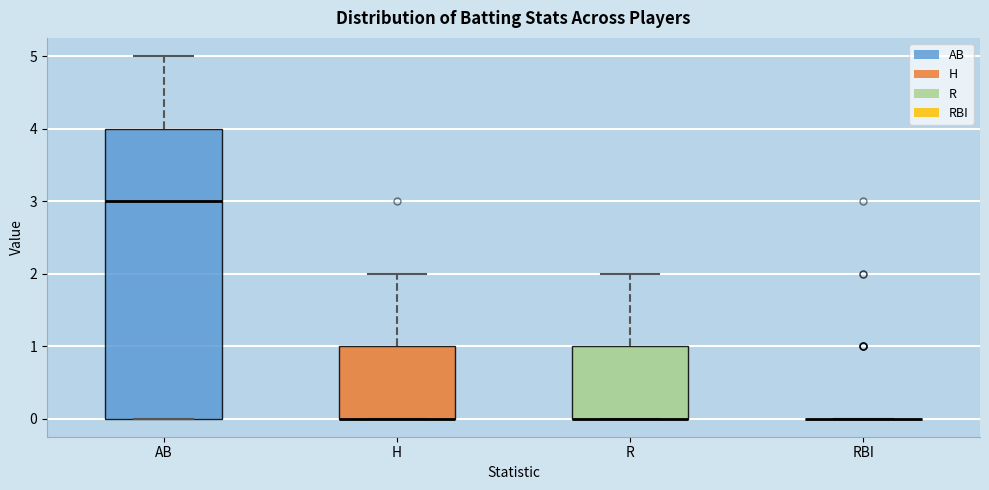

Reading left to right, transcribe this box plot: for each box, give where its median line is, the range the box spans, and where its two whiskers end, as read against the y-axis. The values are not printed on the chart, so give them approximately, as read against the axis.

AB: median 3, box 0 to 4, whiskers 0 to 5
H: median 0 (drawn on the box's lower edge), box 0 to 1, whiskers 0 to 2
R: median 0 (drawn on the box's lower edge), box 0 to 1, whiskers 0 to 2
RBI: box collapsed to a line at 0, whiskers 0 to 0